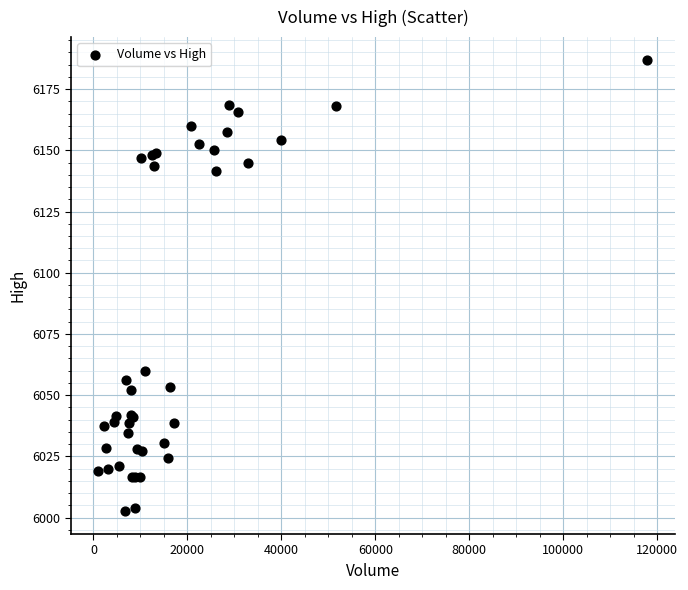

What Y value in the scatter plot is closest to 6094?

6060.0